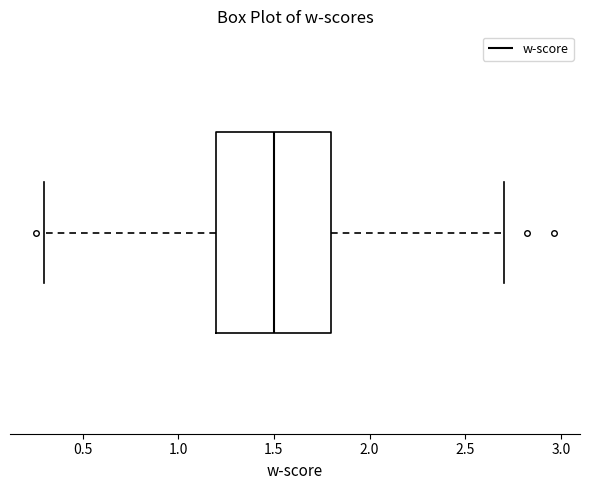

Where is the right edge of the box on the x-axis? The values are not printed on the chart, so give them approximately, as read against the axis.

1.8